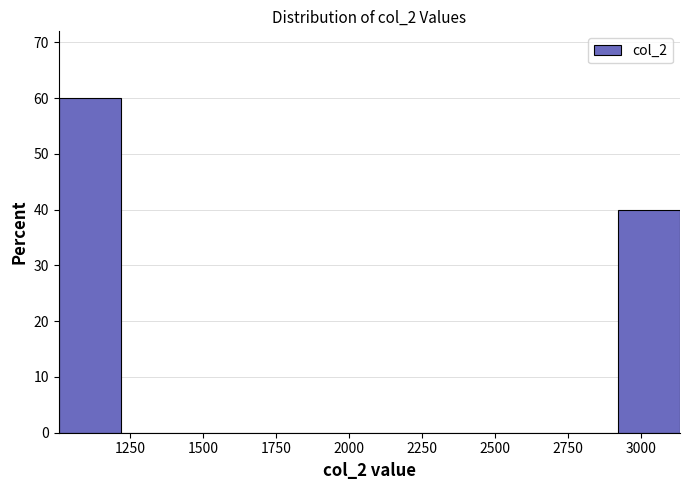

Reading left to right, transcribe this chart: for each bar, give the range it covers on the x-axis and its height. Neither the bar edges nor the heights are printed on the chart, so give them approximately, as read against the axes.

1000 to 1200: 60
1200 to 1450: 0
1450 to 1650: 0
1650 to 1850: 0
1850 to 2050: 0
2050 to 2300: 0
2300 to 2500: 0
2500 to 2700: 0
2700 to 2900: 0
2900 to 3150: 40